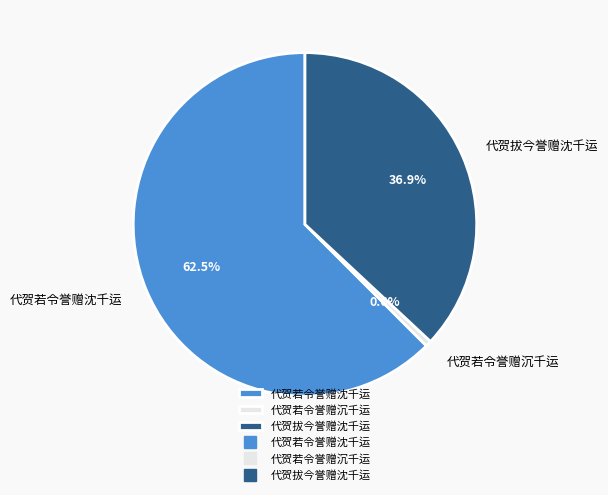

What percentage is the 代贺若令誉赠沉千运 slice, to the nearest percent?

1%